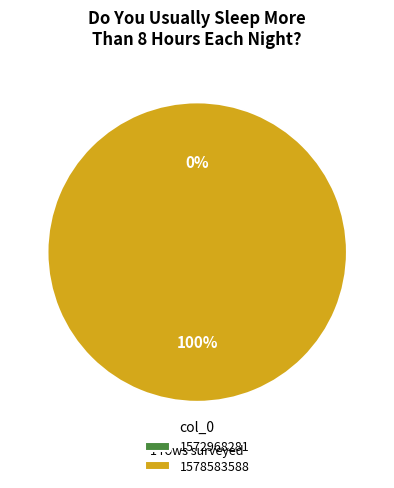

What is the change in value from 1572968281 to 1578583588?

+1